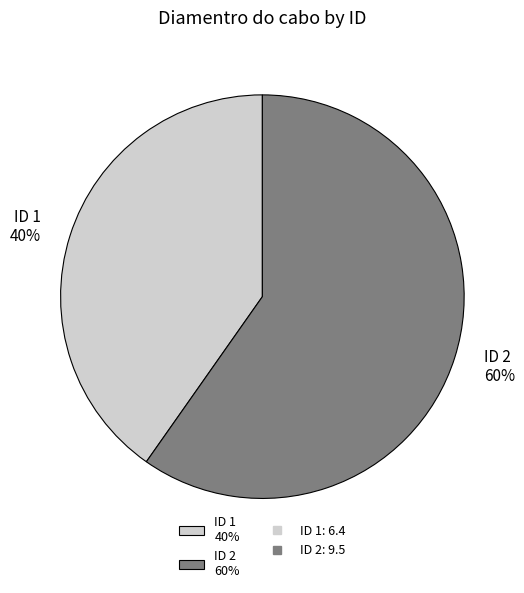

Is it true that ID 2 60% is 68% of the pie?

False